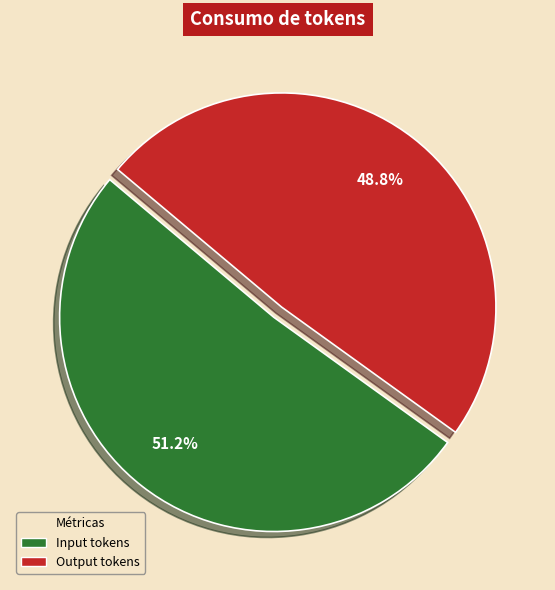

Does any single category account for the majority?

Yes